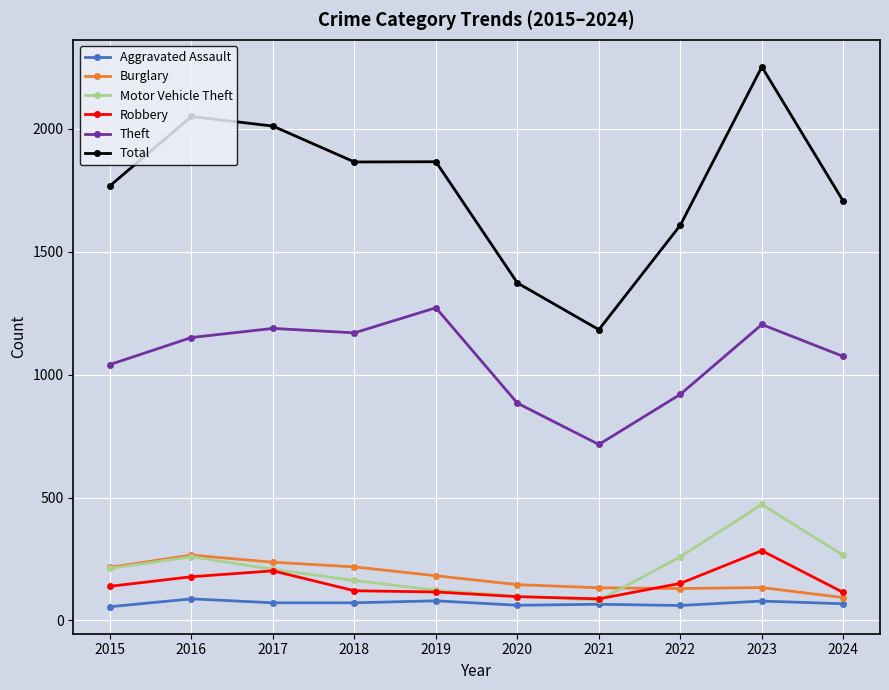

Is it true that Theft equals 920 at 2022?

True